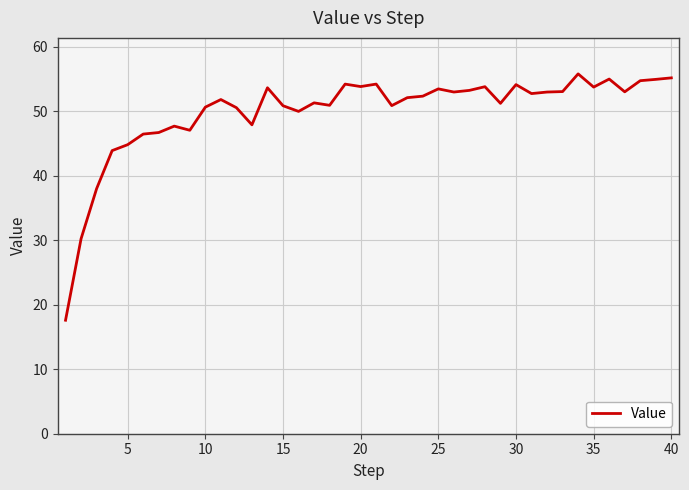

What is the maximum value shown in the chart?

55.8